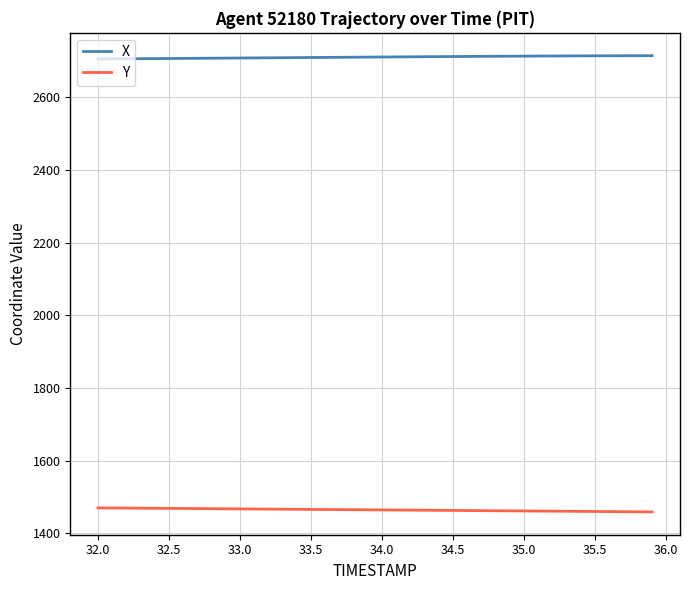

What is the maximum value shown in the chart?

2714.9